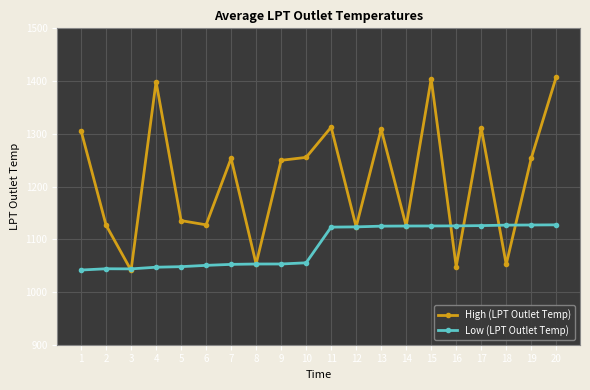

What is the lowest value of the High (LPT Outlet Temp) series?

1041.2